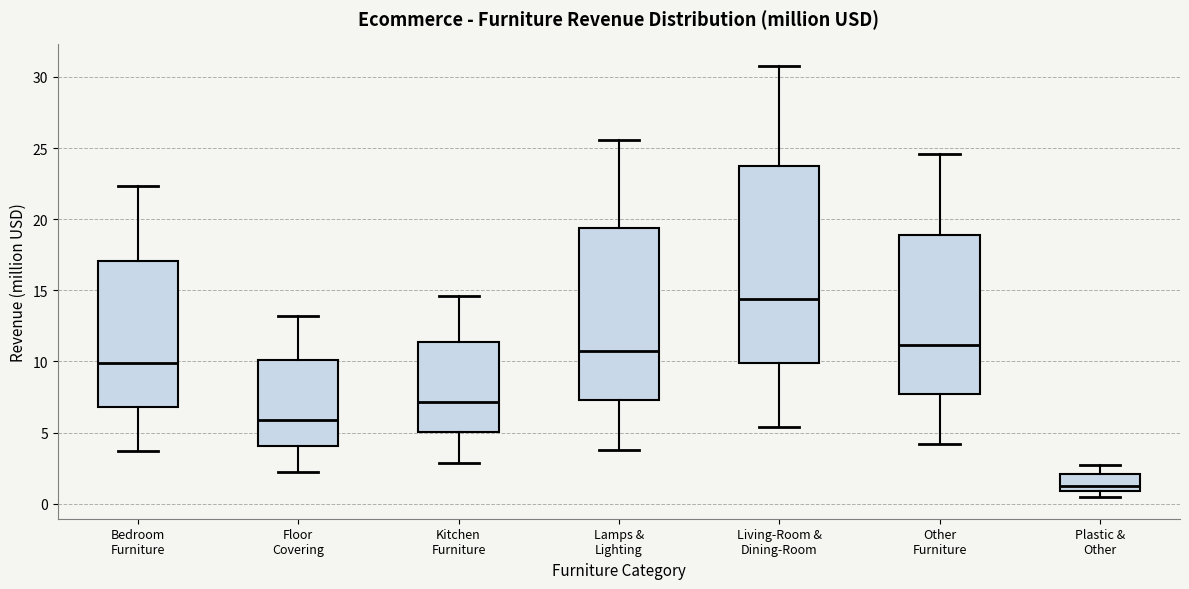

Which box's median line is the lowest?

Plastic & Other